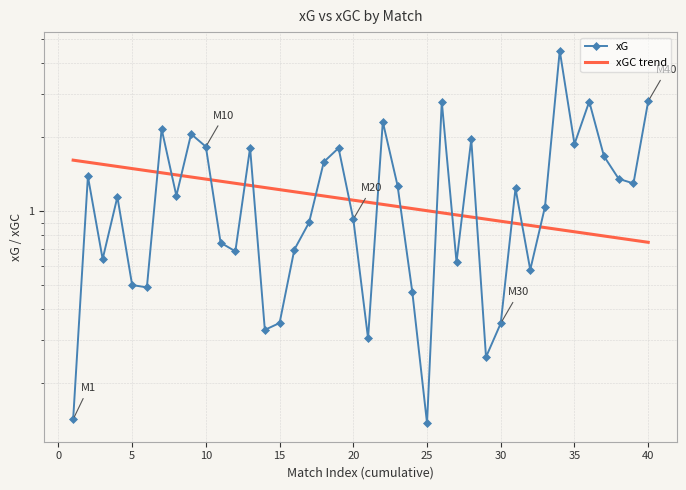

How many times do xG and xGC trend cross each other?

17